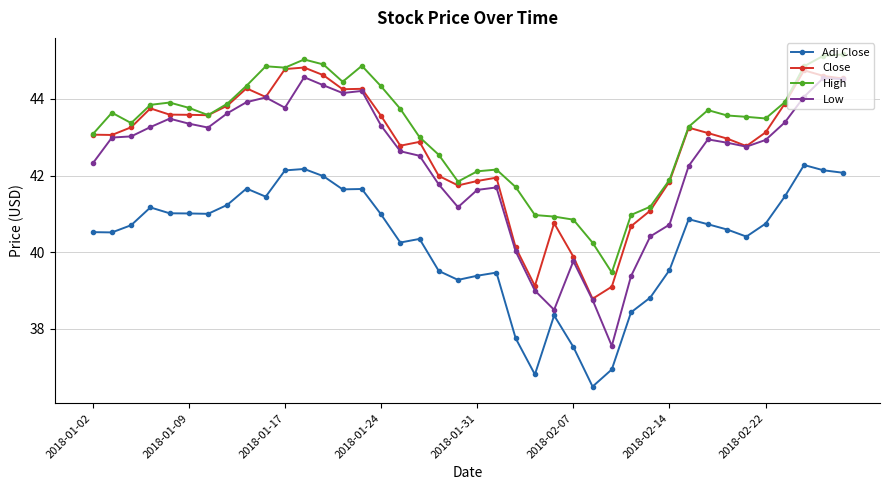

In Adj Close, how many points are lower than both neighbors (excluding endpoints)?

9